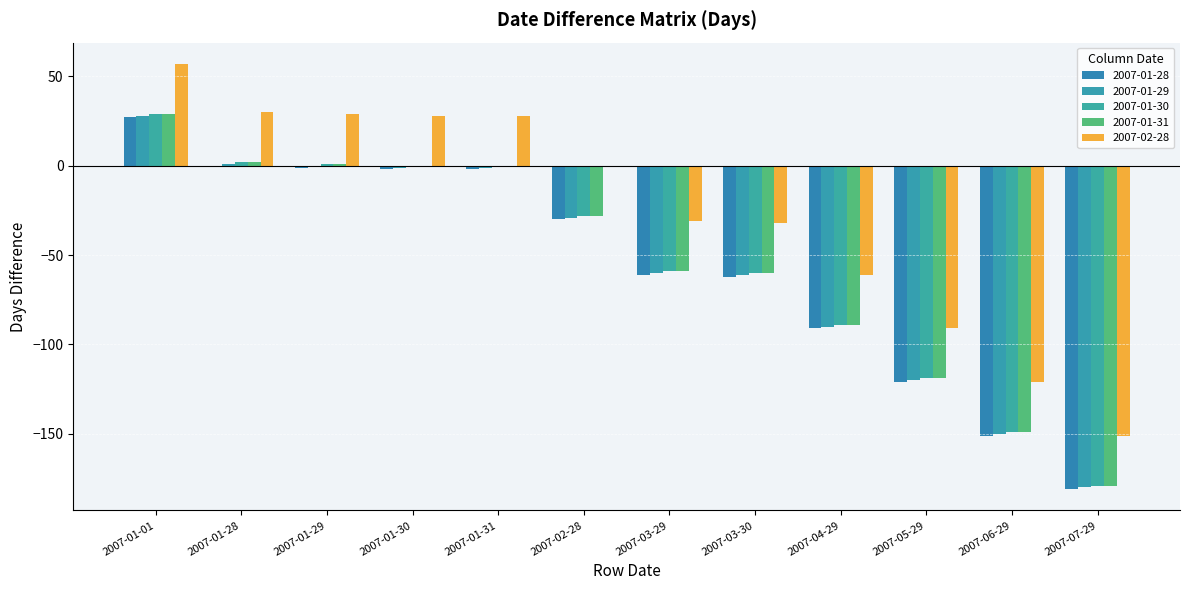

Where is 2007-01-31 nearest to the value -75?

2007-04-29